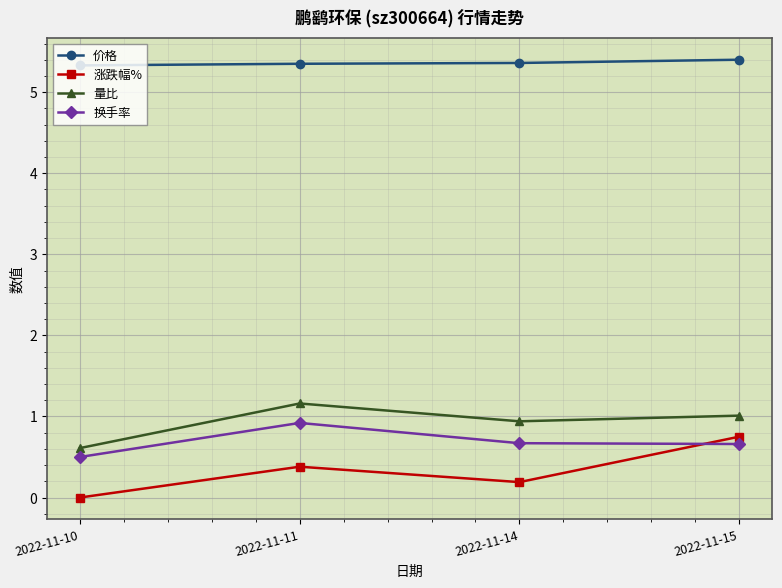

Is this an area chart (filled region under the line)?

No